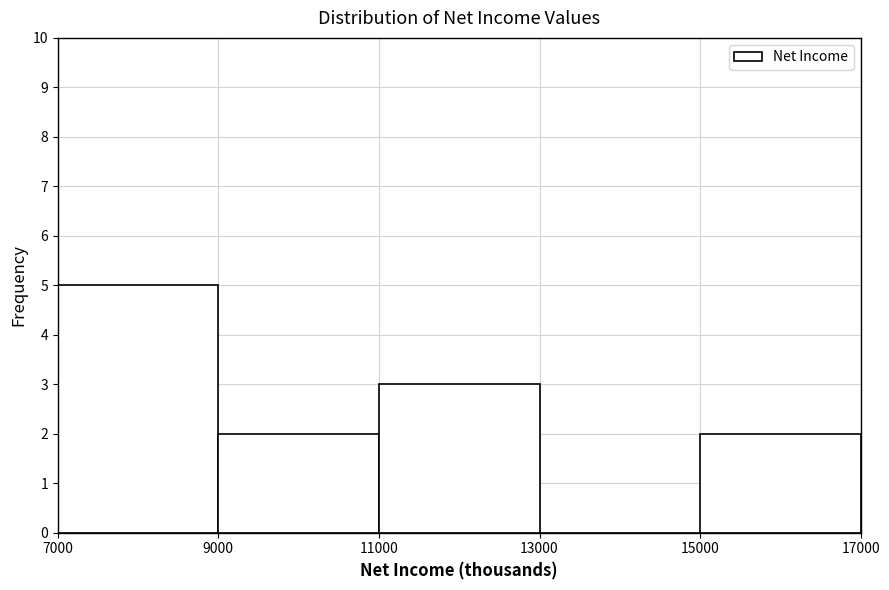

Which range on the x-axis has the tallest bar?

7000 to 9000